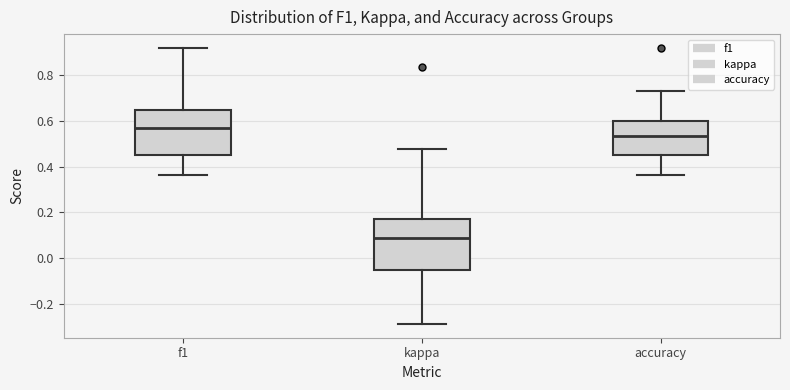

Reading left to right, transcribe this box plot: for each box, give where its median line is, the range the box spans, and where its two whiskers end, as read against the y-axis. The values are not printed on the chart, so give them approximately, as read against the axis.

f1: median 0.56, box 0.44 to 0.64, whiskers 0.36 to 0.92
kappa: median 0.08, box -0.04 to 0.18, whiskers -0.28 to 0.48
accuracy: median 0.54, box 0.46 to 0.60, whiskers 0.36 to 0.72